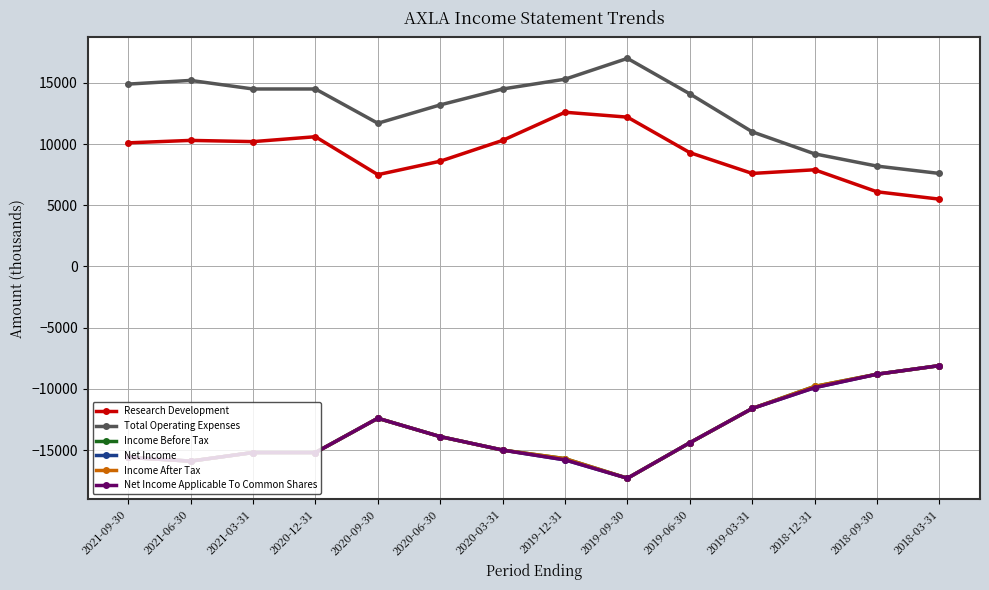

What is the maximum value shown in the chart?

17000